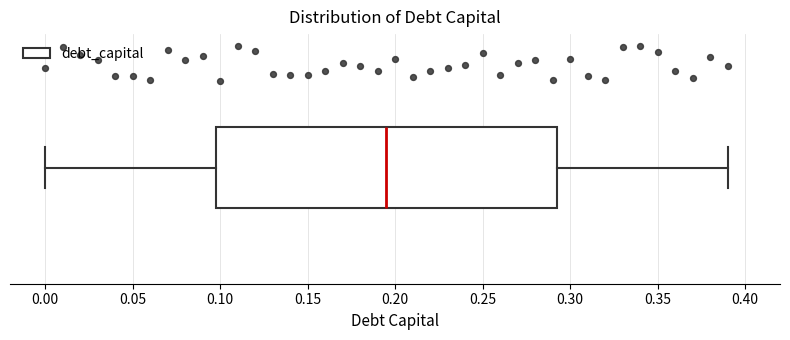

Read this box plot against the x-axis: the position of the median line, the range covered by the box, and the ends of both whiskers. The values are not printed on the chart, so give them approximately, as read against the axis.

median 0.195, box 0.100 to 0.295, whiskers 0.000 to 0.390